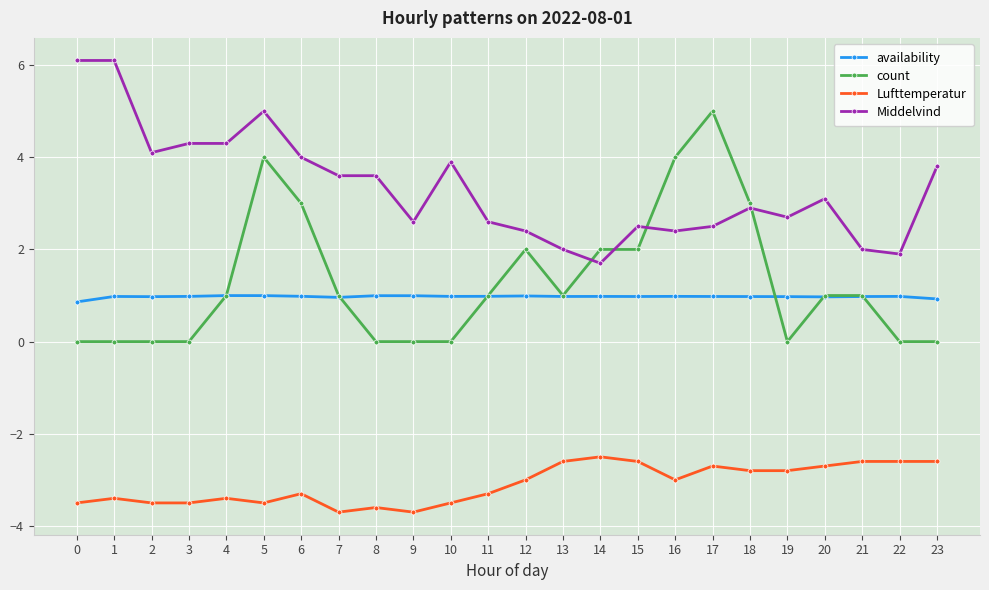

How many lines are shown in the chart?

4